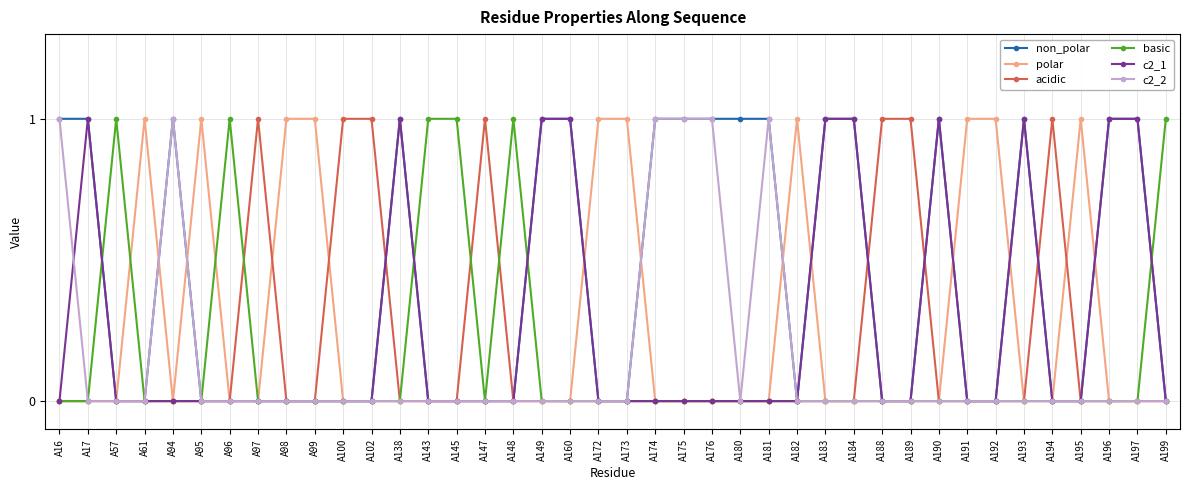

True or false: c2_1 has a value of 0 at A102.

True